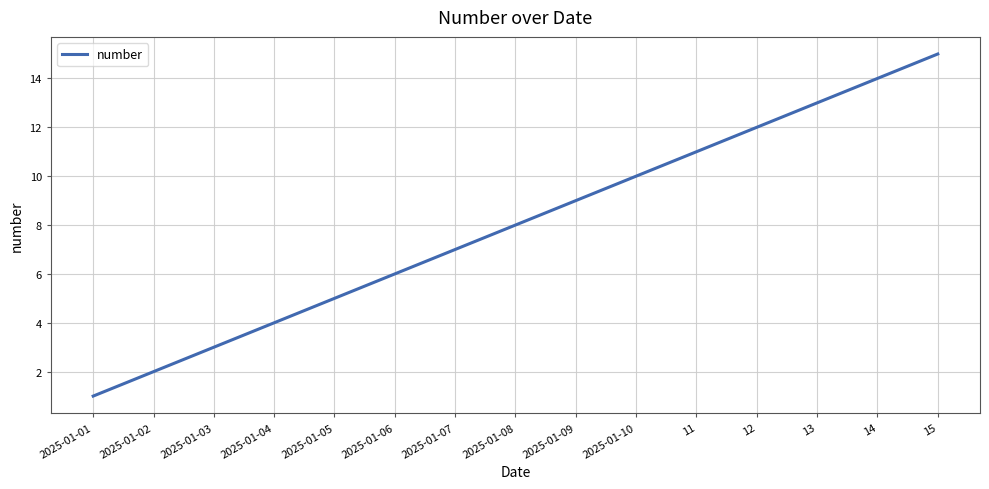

Is this an area chart (filled region under the line)?

No